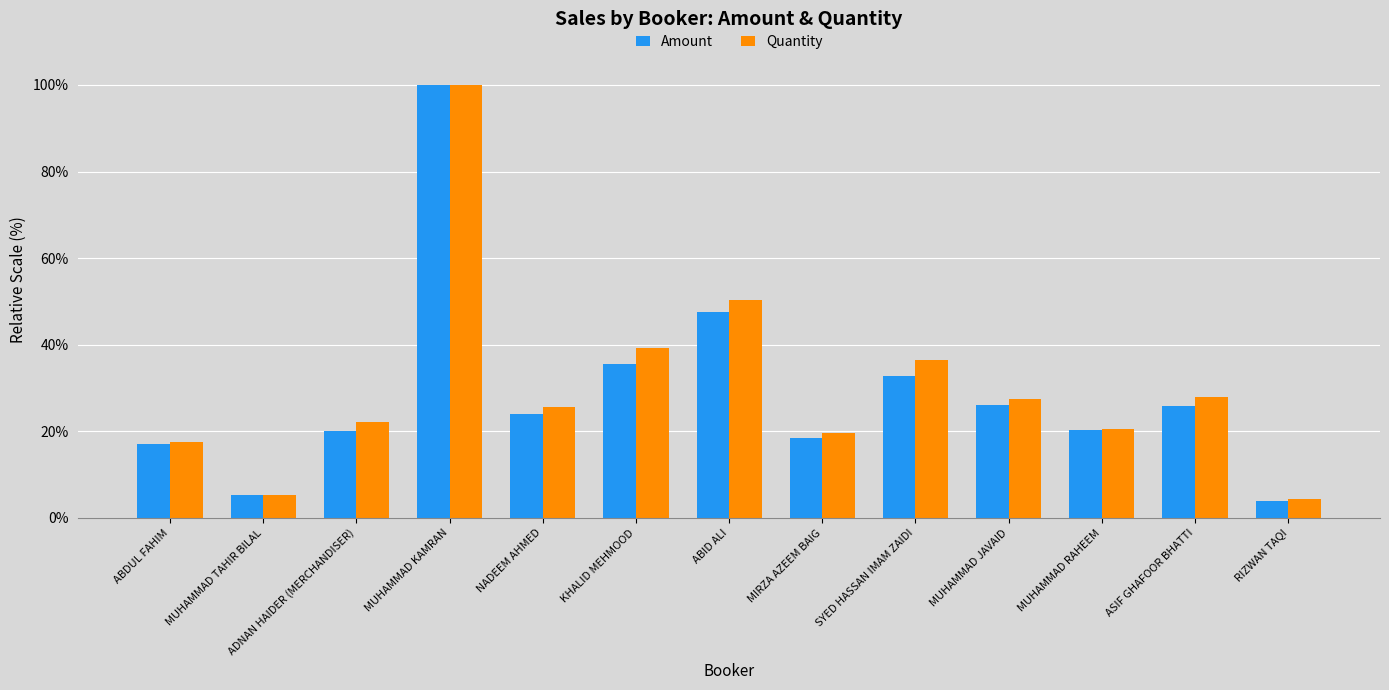

What is the value of the Quantity bar at the 3rd from the left?

22.3